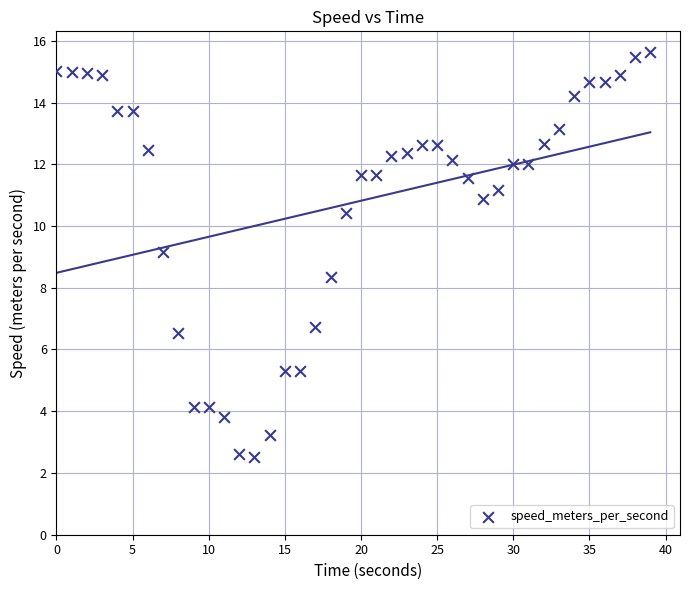

What Y value in the scatter plot is closest to 9?

9.2